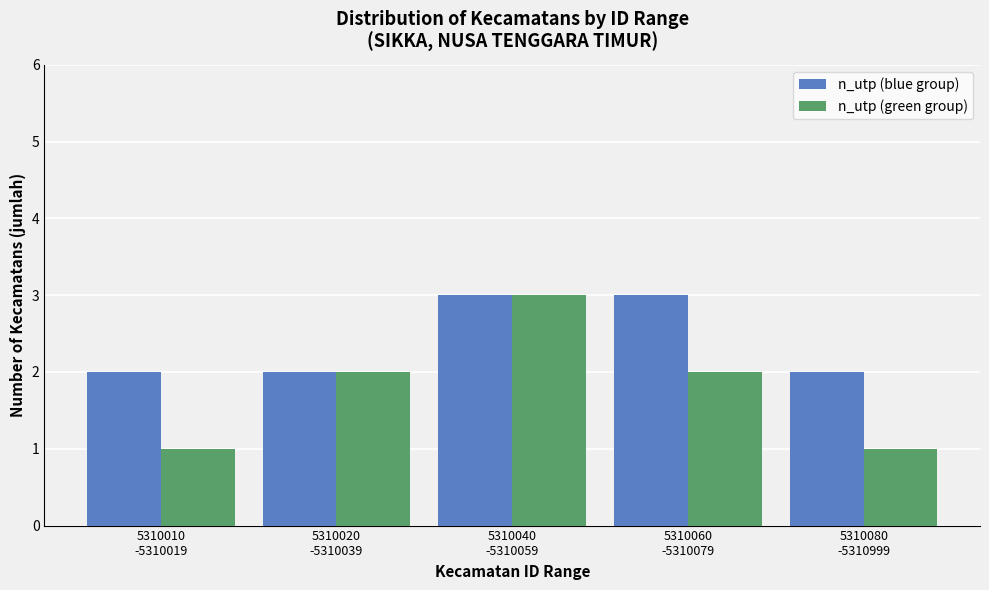

Reading left to right, list all the values displayed in this chart.

n_utp (blue group): 2	2	3	3	2
n_utp (green group): 1	2	3	2	1